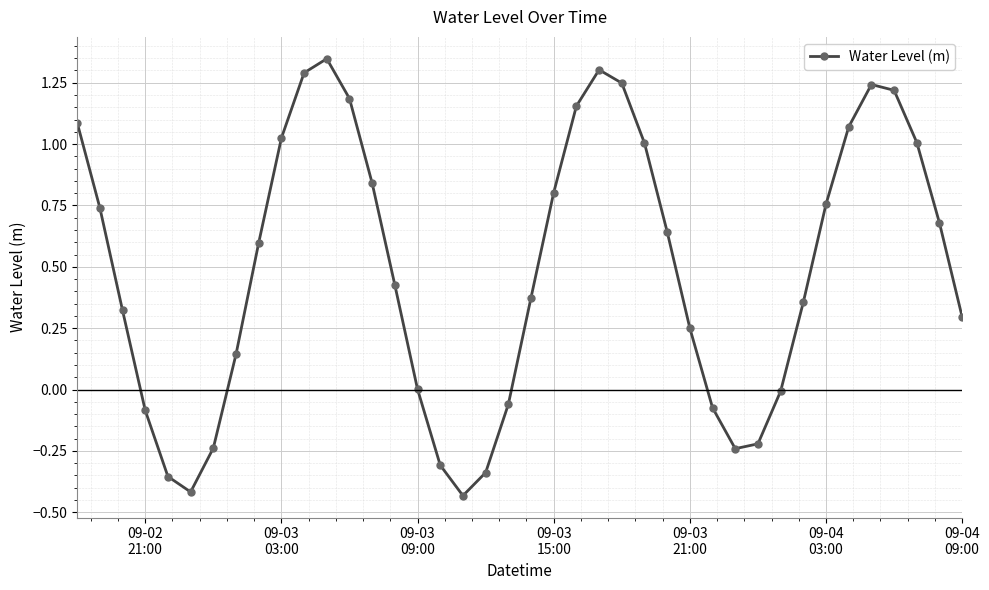

What is the difference between the second highest and second lowest values?

1.7